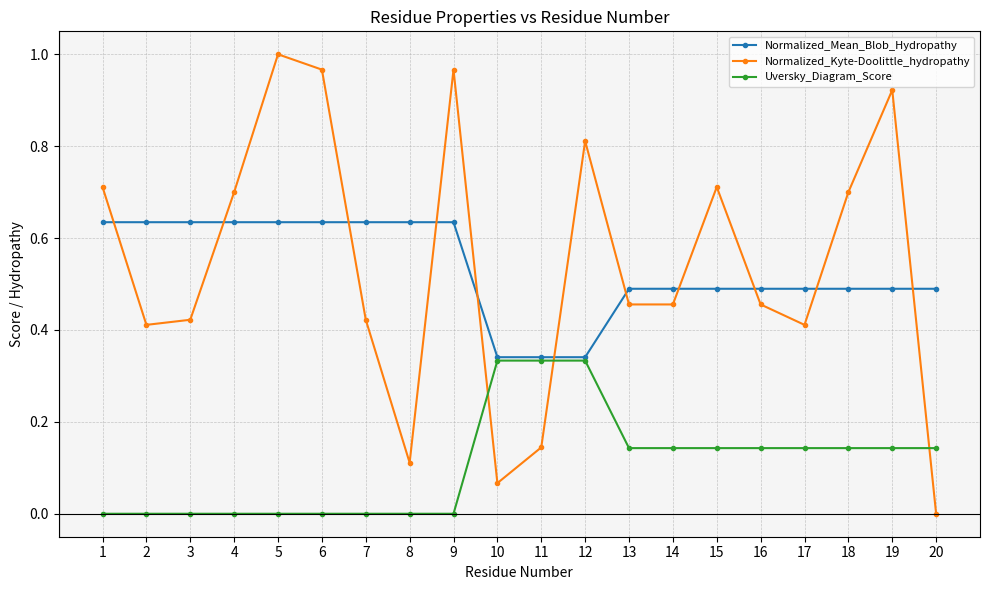

How many intersections are there between Uversky_Diagram_Score and Normalized_Kyte-Doolittle_hydropathy?

3